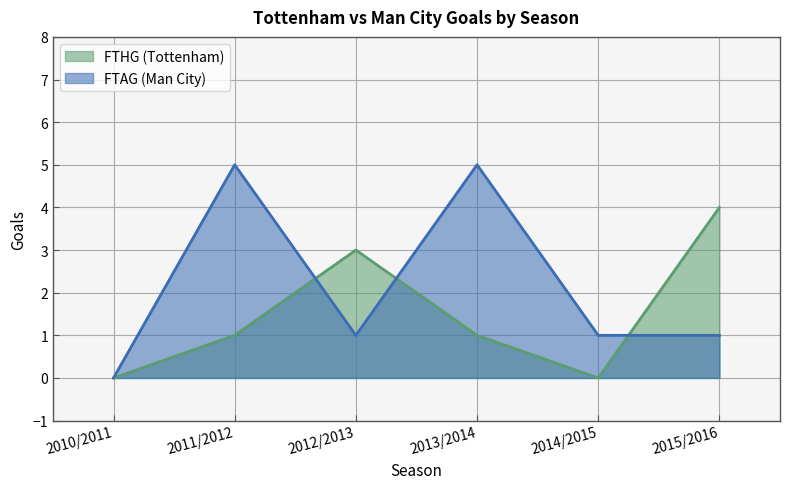

How many lines are shown in the chart?

2